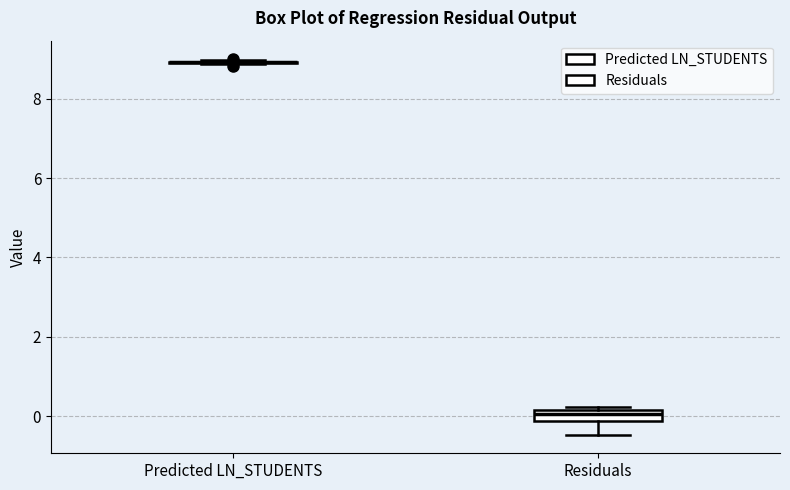

Where does the lower whisker of the box for Residuals end on the y-axis? The values are not printed on the chart, so give them approximately, as read against the axis.

-0.4